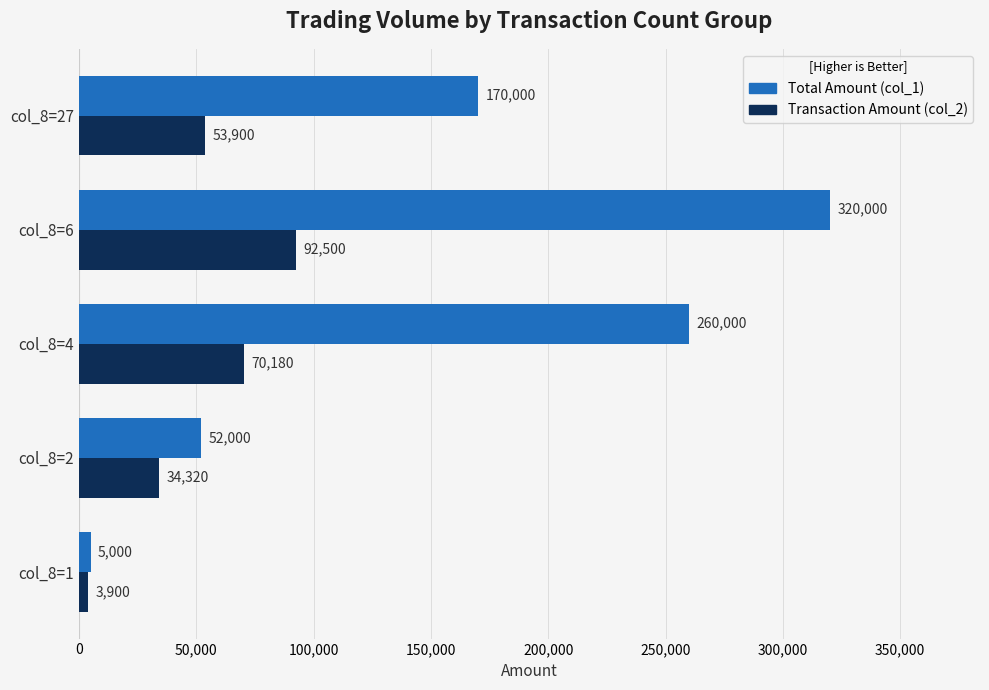

What is the sum of the Total Amount (col_1) values at col_8=6 and col_8=2?

372000